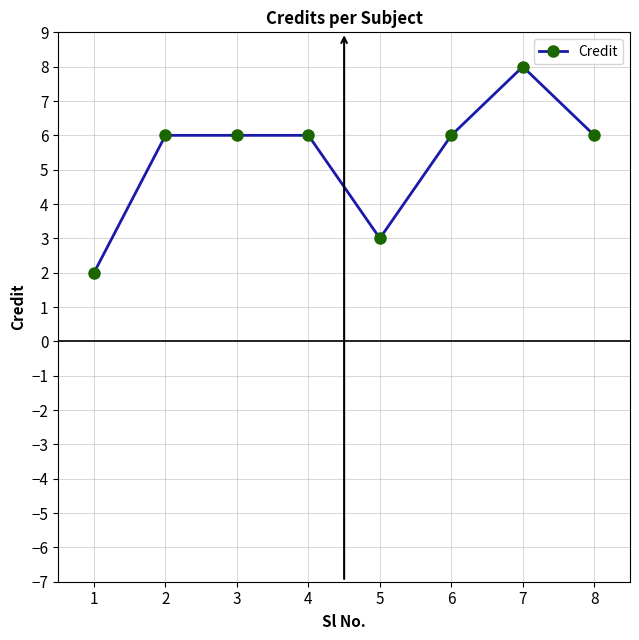

Reading right to left, list all the values displayed in this chart.

8=6	7=8	6=6	5=3	4=6	3=6	2=6	1=2